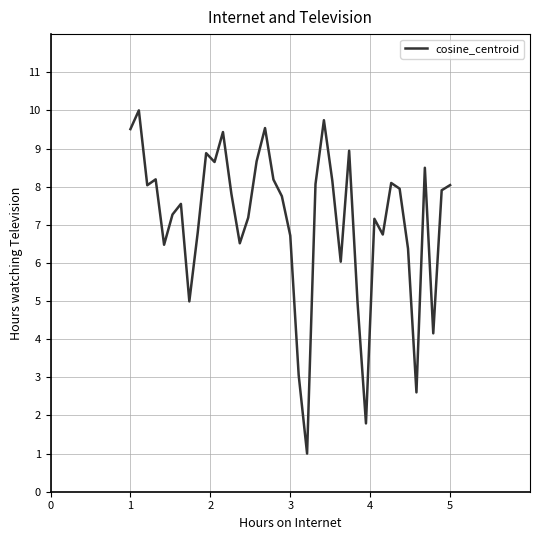

Does the chart have visible grid lines?

Yes